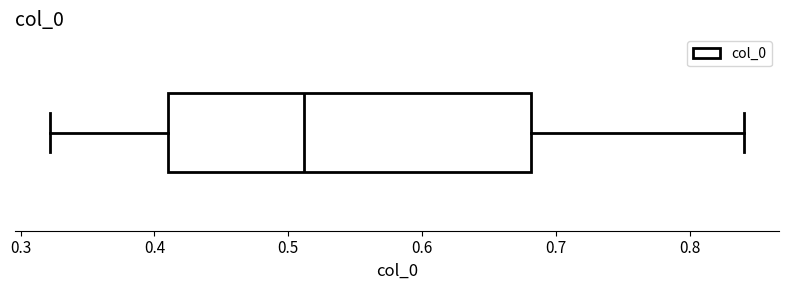

Read this box plot against the x-axis: the position of the median line, the range covered by the box, and the ends of both whiskers. The values are not printed on the chart, so give them approximately, as read against the axis.

median 0.51, box 0.41 to 0.68, whiskers 0.32 to 0.84